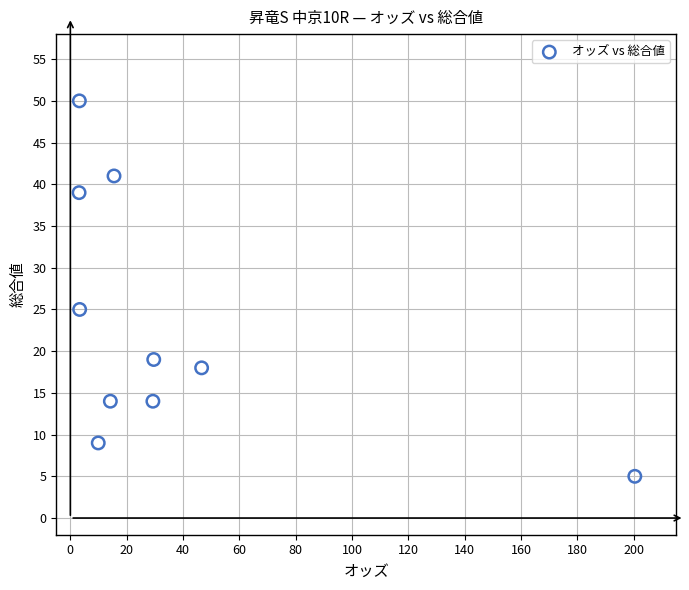

What Y value in the scatter plot is closest to 27?

25